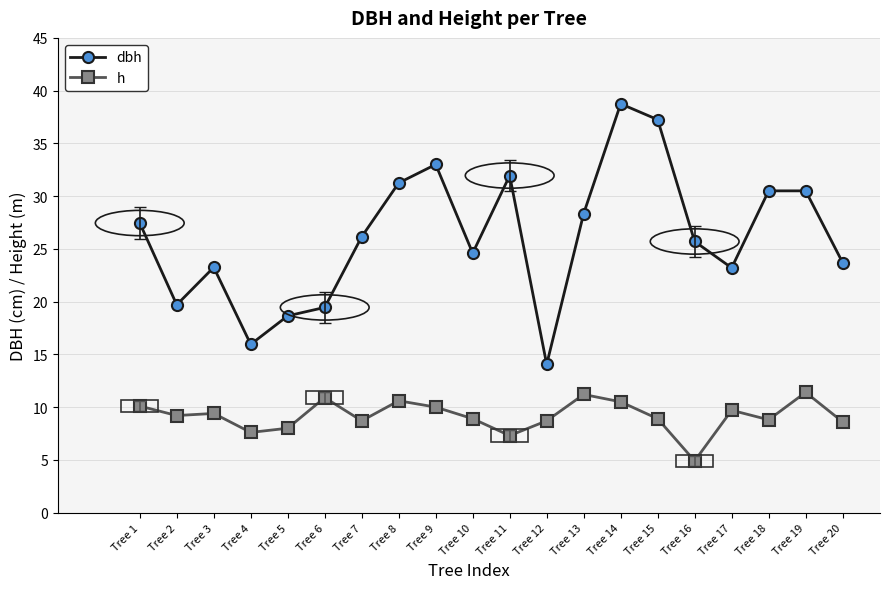

Where is the first local minimum for dbh?

Tree 2